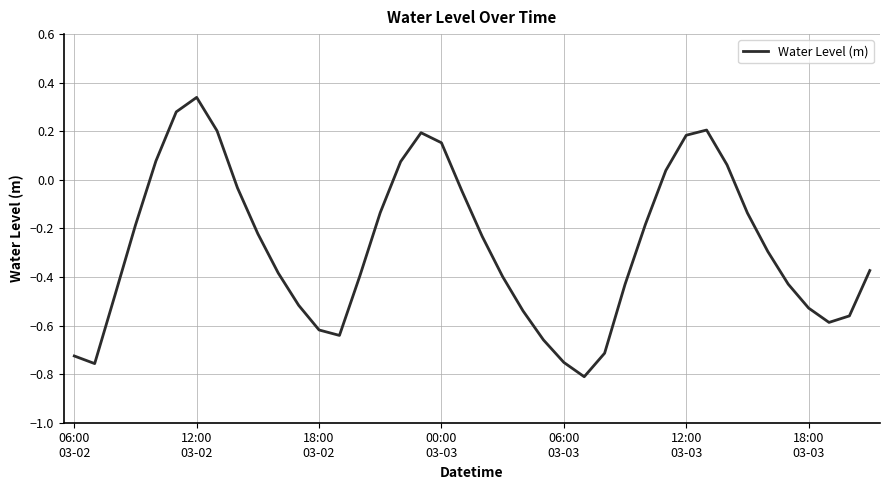

What is the difference between the maximum and minimum values?

1.2